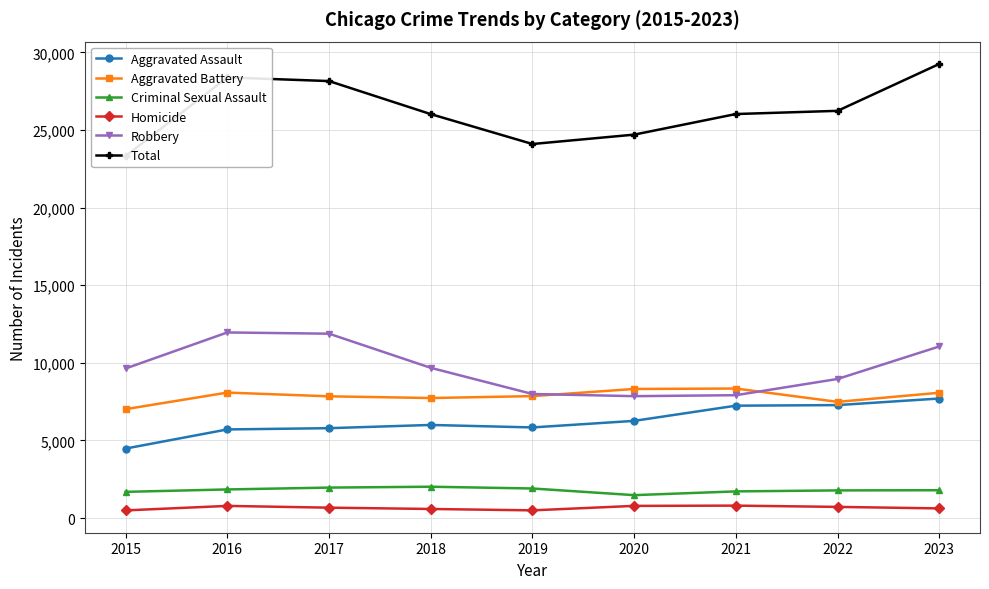

What is the value of the Aggravated Battery point at the 5th from the left?

7858